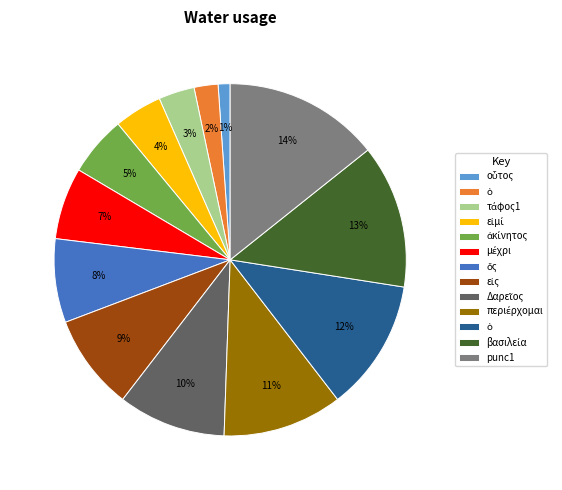

How many slices are in this pie chart?

13